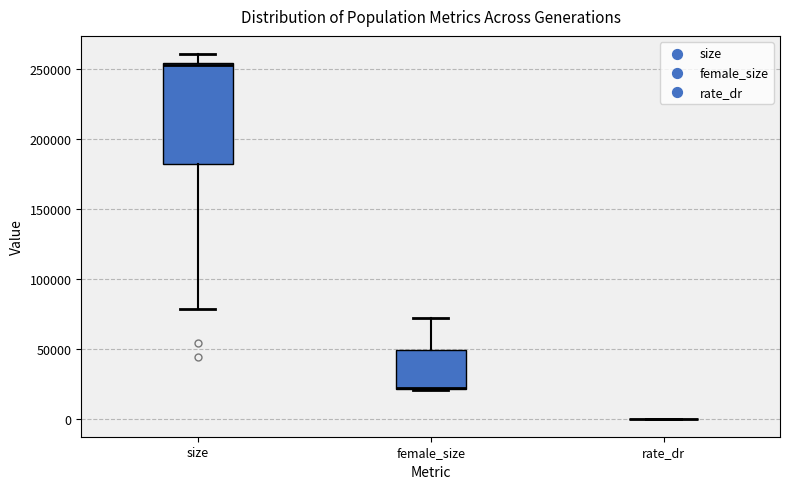

Reading left to right, read every box against the y-axis: the position of its median line, the range the box covers, and the ends of its whiskers. The values are not printed on the chart, so give them approximately, as read against the axis.

size: median 255000 (drawn on the box's upper edge), box 180000 to 255000, whiskers 80000 to 260000
female_size: median 20000 (drawn on the box's lower edge), box 20000 to 50000, whiskers 20000 to 70000
rate_dr: box collapsed to a line at 0, whiskers 0 to 0